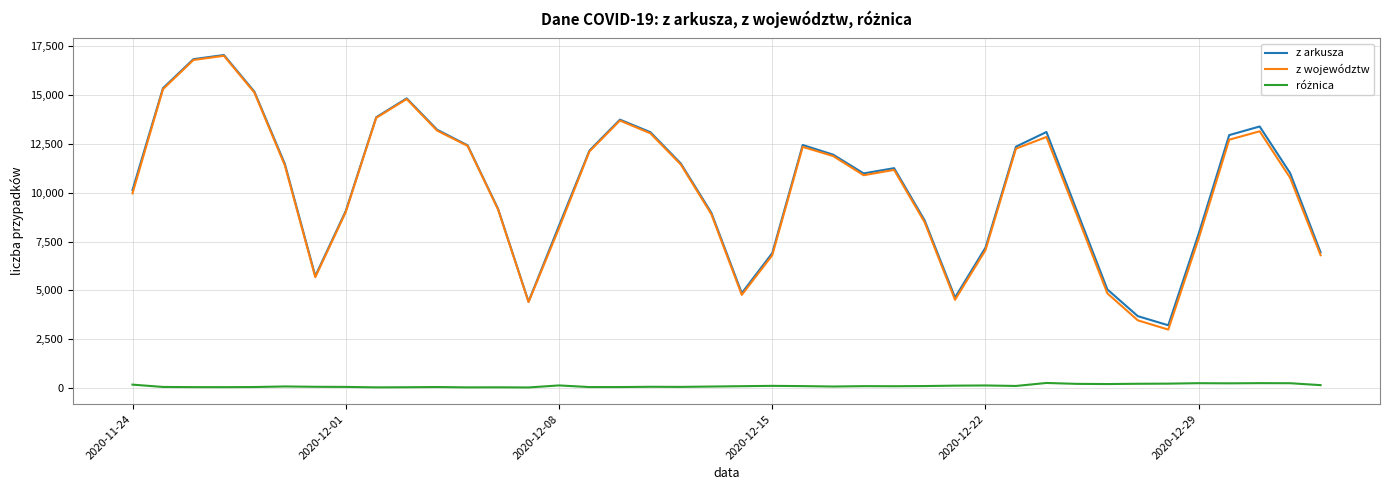

What is the minimum value for z województw?

2990